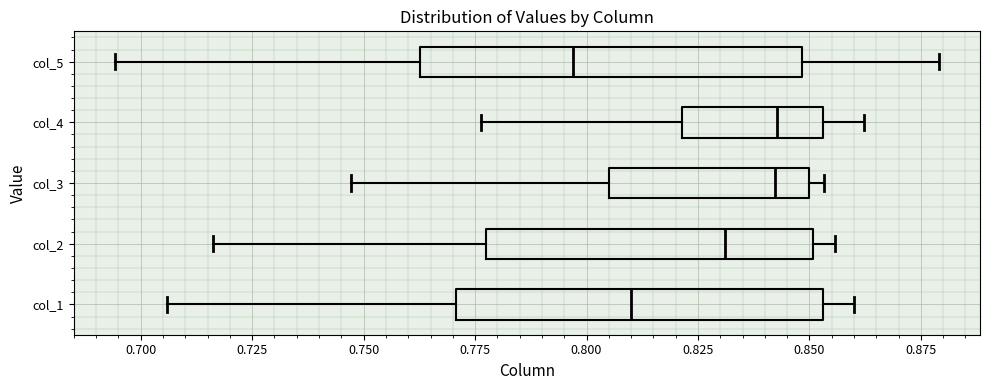

Where does the right whisker of the box for col_2 end on the x-axis? The values are not printed on the chart, so give them approximately, as read against the axis.

0.855